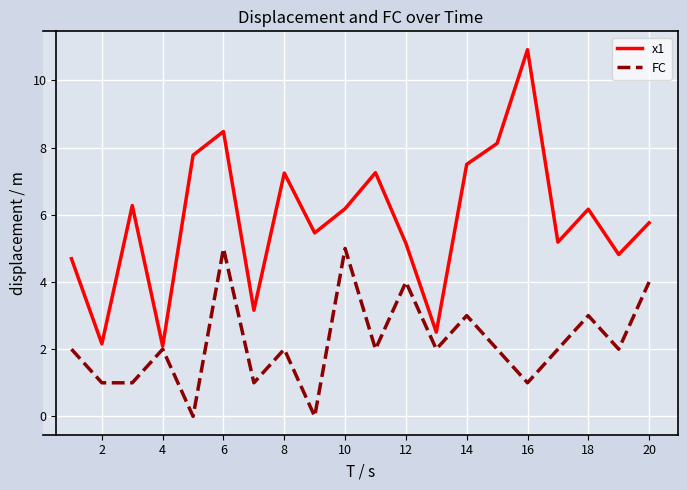

What is the highest value of the FC series?

5.0